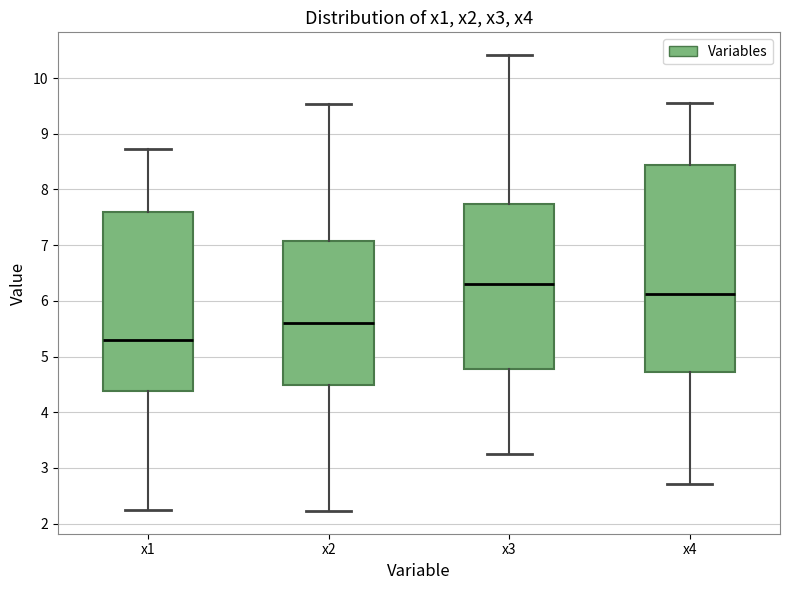

Reading left to right, transcribe this box plot: for each box, give where its median line is, the range the box spans, and where its two whiskers end, as read against the y-axis. The values are not printed on the chart, so give them approximately, as read against the axis.

x1: median 5.3, box 4.4 to 7.6, whiskers 2.2 to 8.7
x2: median 5.6, box 4.5 to 7.1, whiskers 2.2 to 9.5
x3: median 6.3, box 4.8 to 7.7, whiskers 3.2 to 10.4
x4: median 6.1, box 4.7 to 8.4, whiskers 2.7 to 9.6